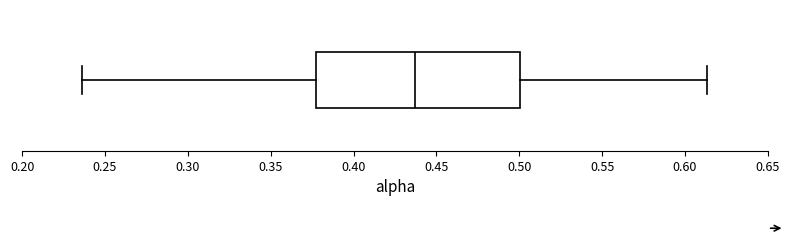

Where is the right edge of the box on the x-axis? The values are not printed on the chart, so give them approximately, as read against the axis.

0.500